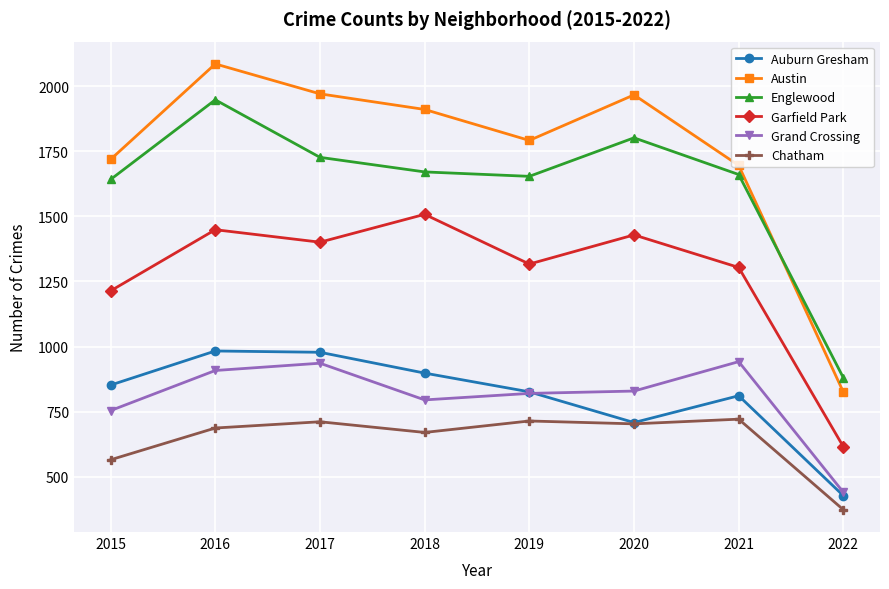

What is the spread (max minus min) of values at 2018?

1241